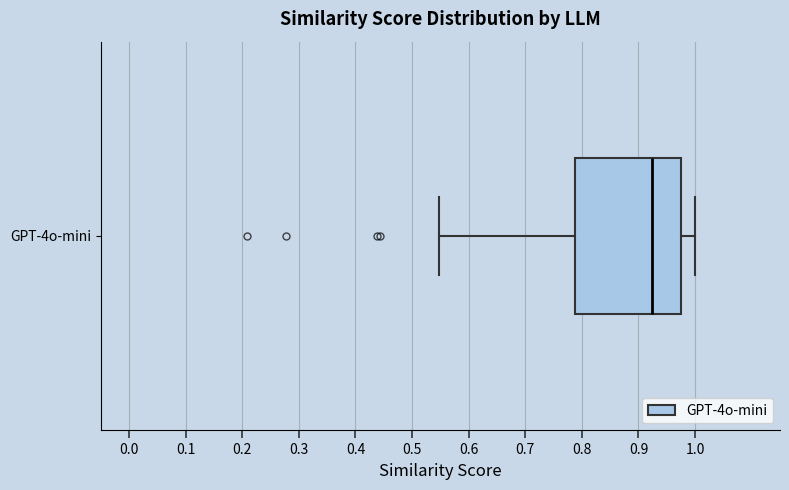

Transcribe this box plot: give where the median line is, the range the box spans, and where the two whiskers end, as read against the x-axis. The values are not printed on the chart, so give them approximately, as read against the axis.

median 0.92, box 0.79 to 0.97, whiskers 0.55 to 1.00